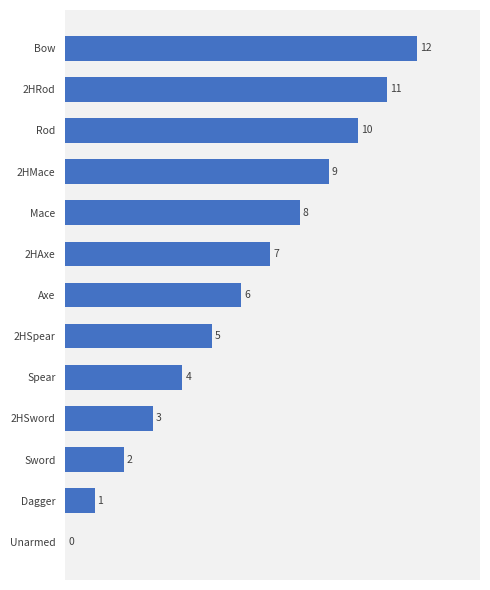

Is it true that the value at Axe is 10?

False